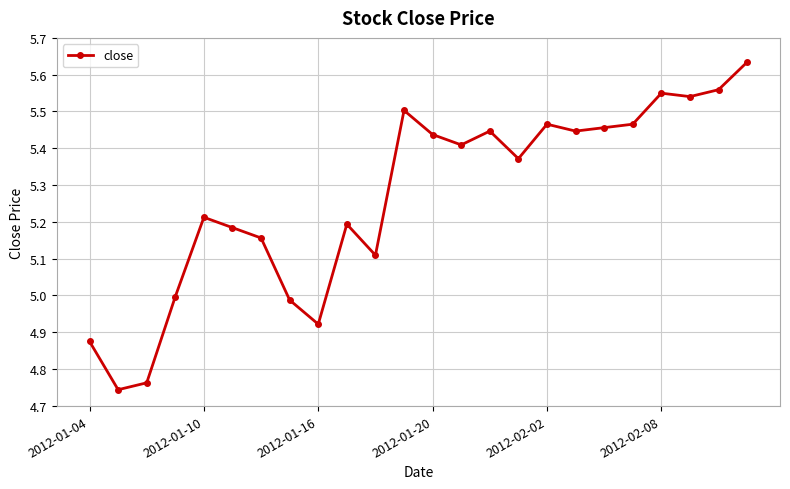

What is the difference between the second highest and second lowest values?

0.8